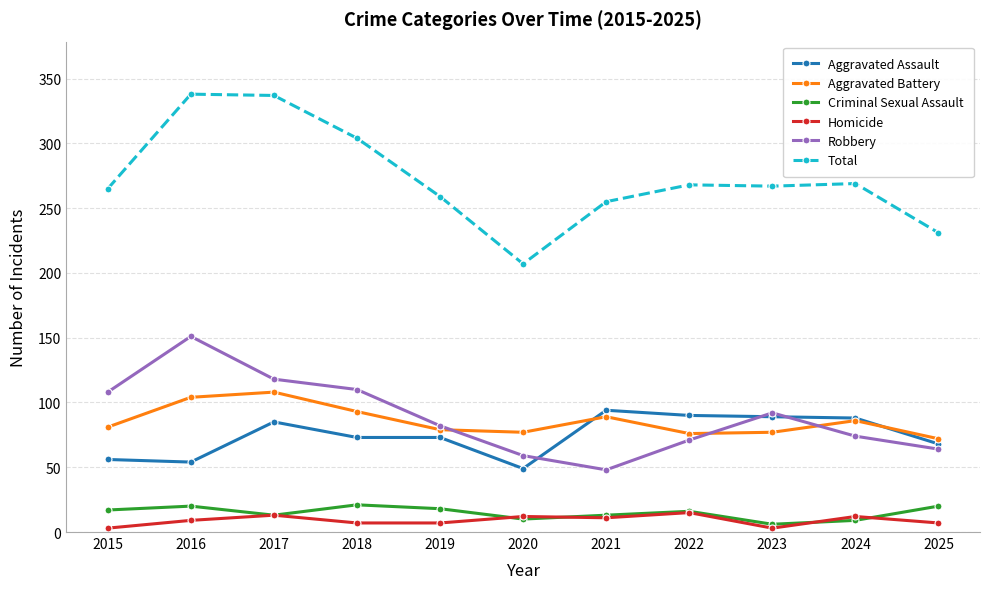

Is the value of Aggravated Battery at 2020 greater than the value of Total at 2021?

No